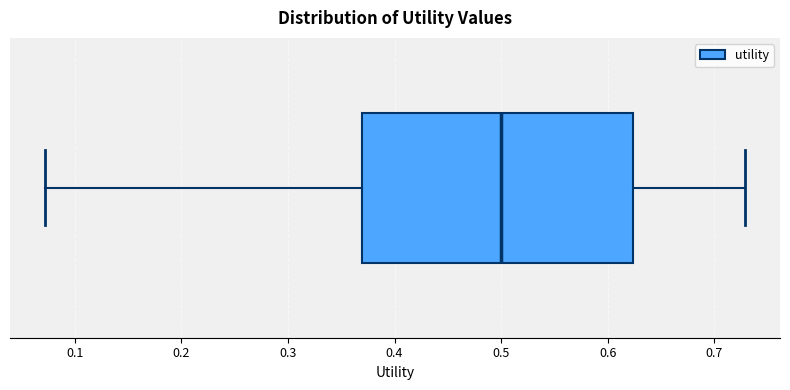

Transcribe this box plot: give where the median line is, the range the box spans, and where the two whiskers end, as read against the x-axis. The values are not printed on the chart, so give them approximately, as read against the axis.

median 0.50, box 0.37 to 0.62, whiskers 0.07 to 0.73